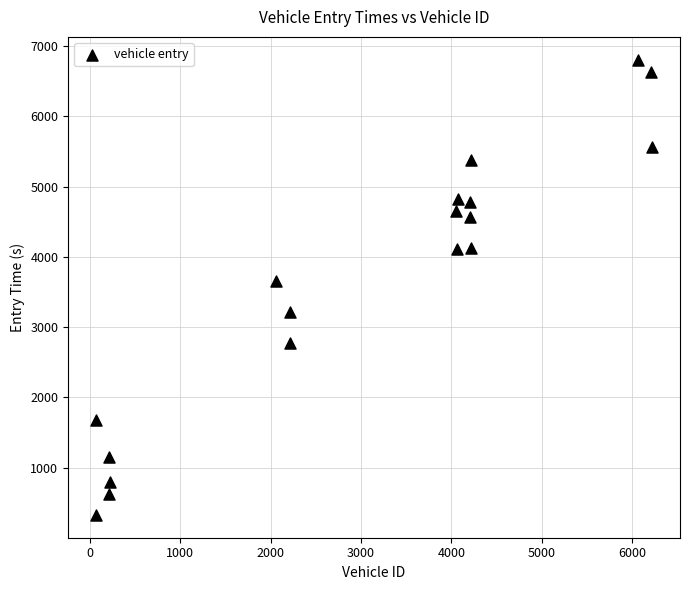

What is the range of X values (max minus min)?

6158.0